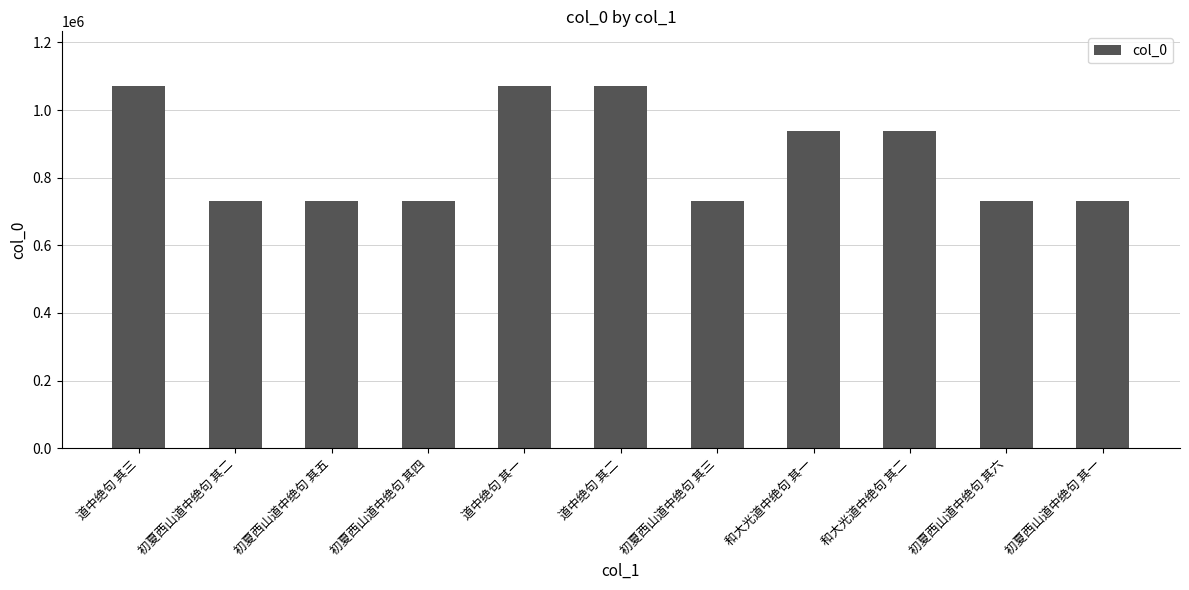

How many bars are there in total?

11